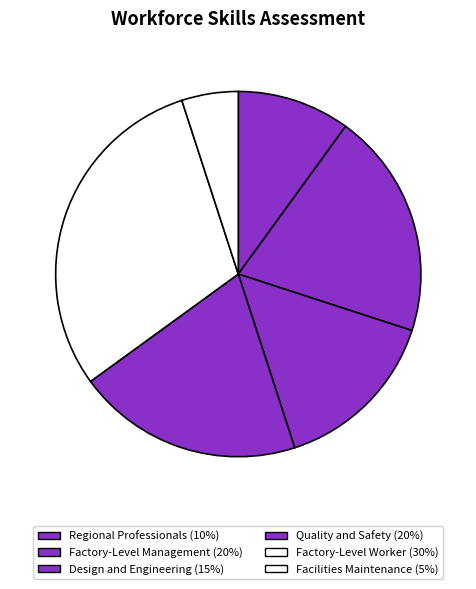

Count the number of slices in the pie.

6